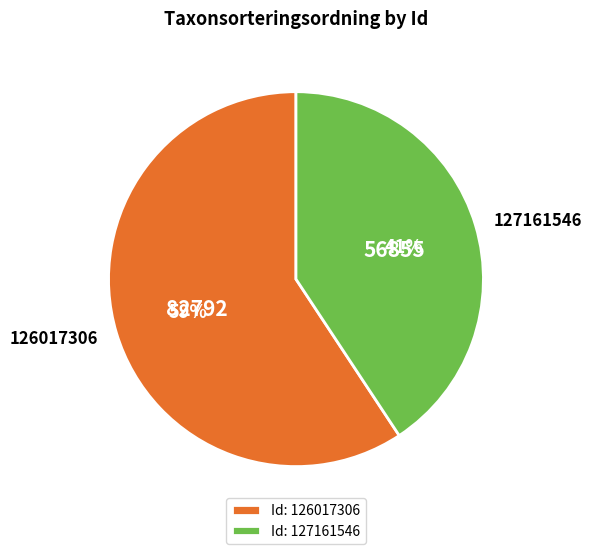

Rank the categories by value from lowest to highest.

127161546, 126017306